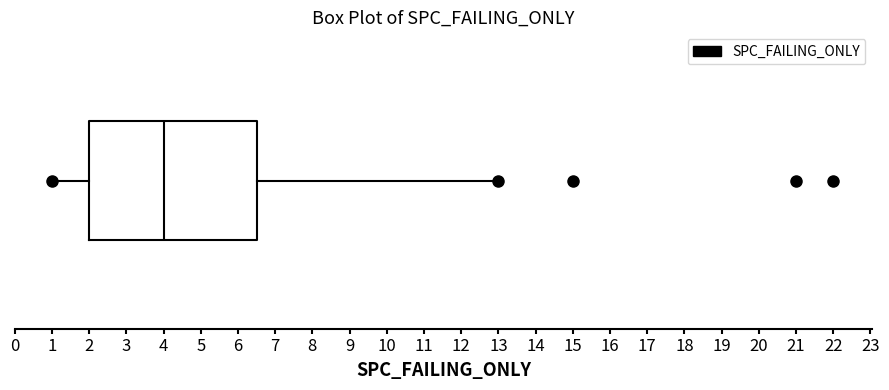

Read this box plot against the x-axis: the position of the median line, the range covered by the box, and the ends of both whiskers. The values are not printed on the chart, so give them approximately, as read against the axis.

median 4.0, box 2.0 to 6.5, whiskers 1.0 to 13.0